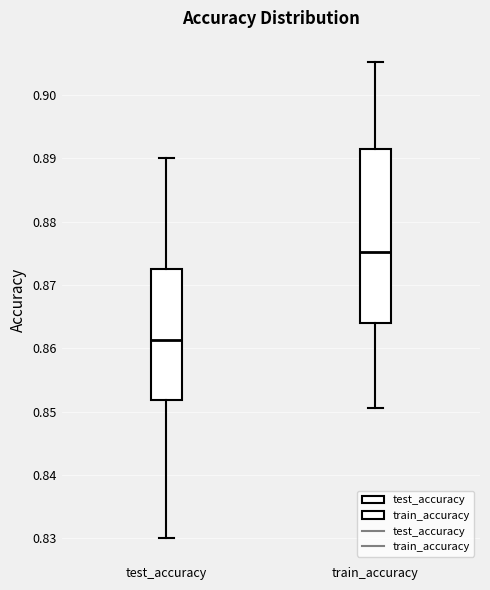

Reading left to right, read every box against the y-axis: the position of its median line, the range the box covers, and the ends of its whiskers. The values are not printed on the chart, so give them approximately, as read against the axis.

test_accuracy: median 0.861, box 0.852 to 0.873, whiskers 0.830 to 0.890
train_accuracy: median 0.875, box 0.864 to 0.891, whiskers 0.851 to 0.905